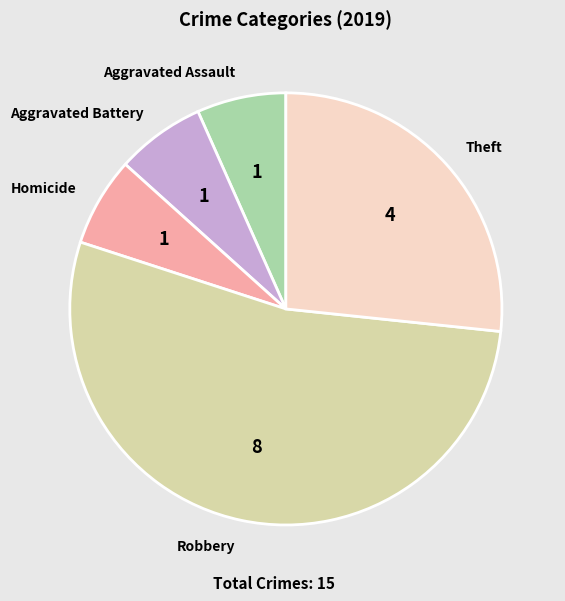

Which slice is the largest?

Robbery